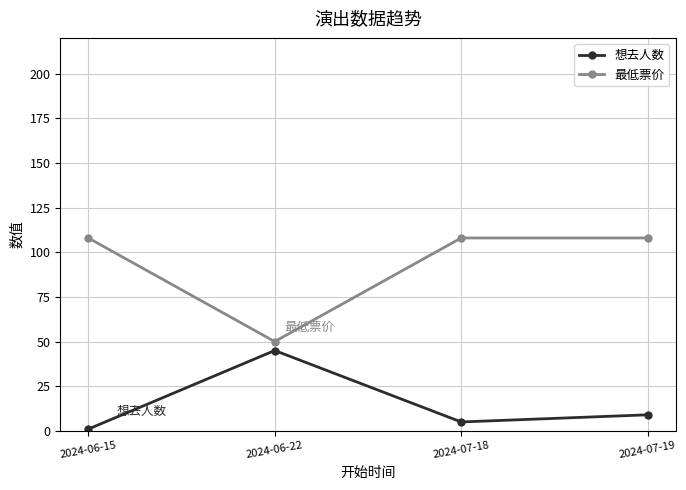

What is the difference between the 想去人数 values at 2024-06-15 and 2024-07-19?

8